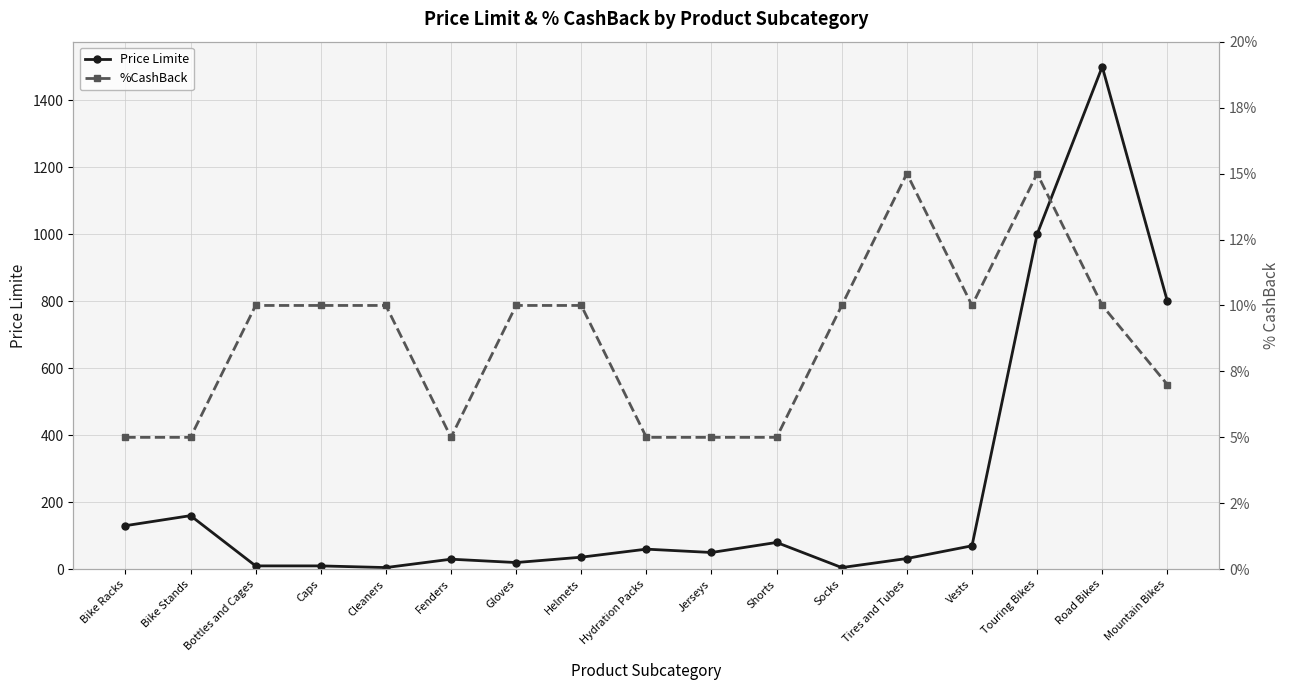

Does the chart display data point markers on the line(s)?

Yes